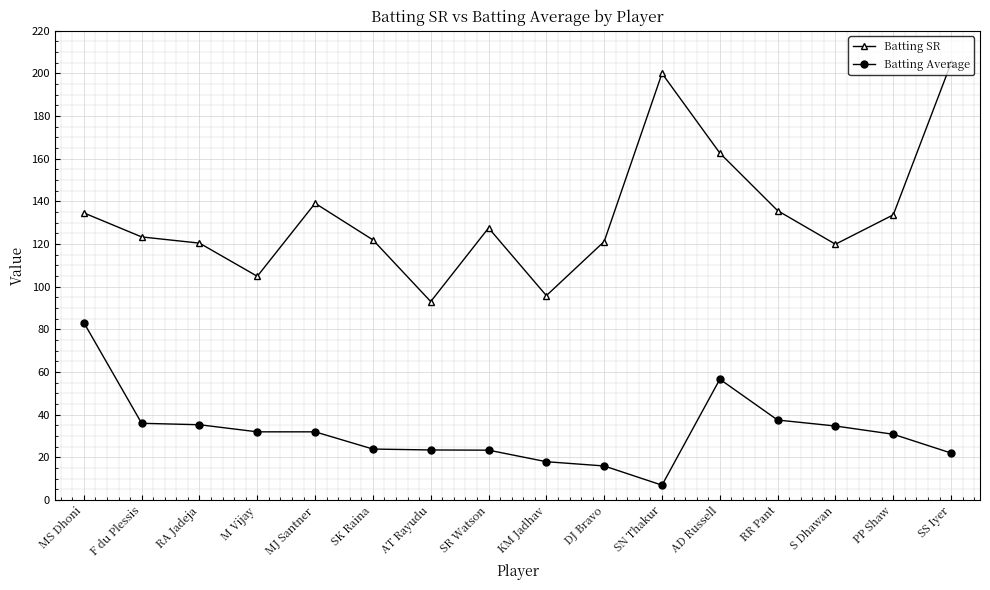

True or false: Batting Average and Batting SR cross at least once.

False